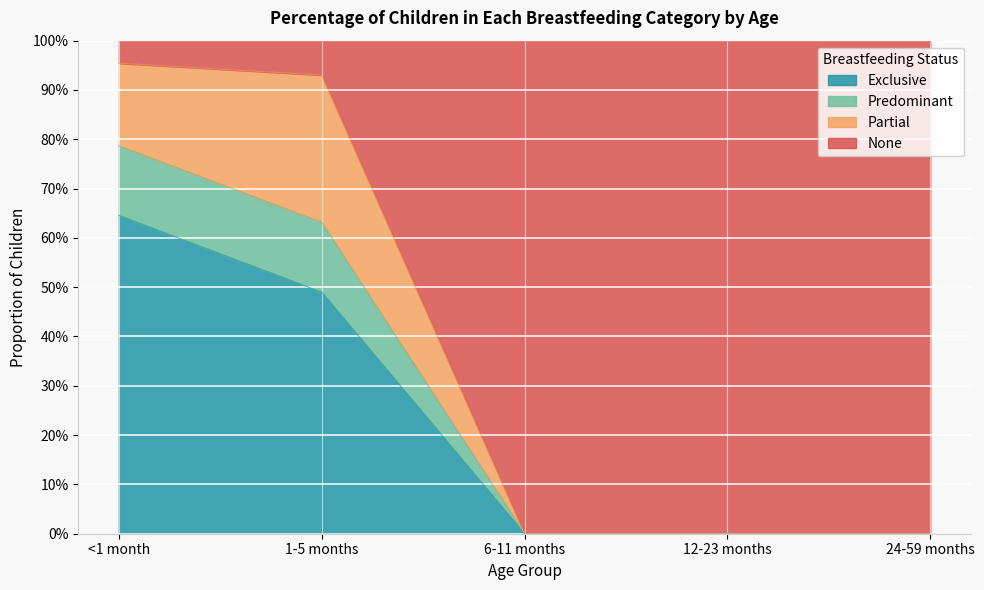

What are all the series names shown in the legend?

Exclusive, Predominant, Partial, None